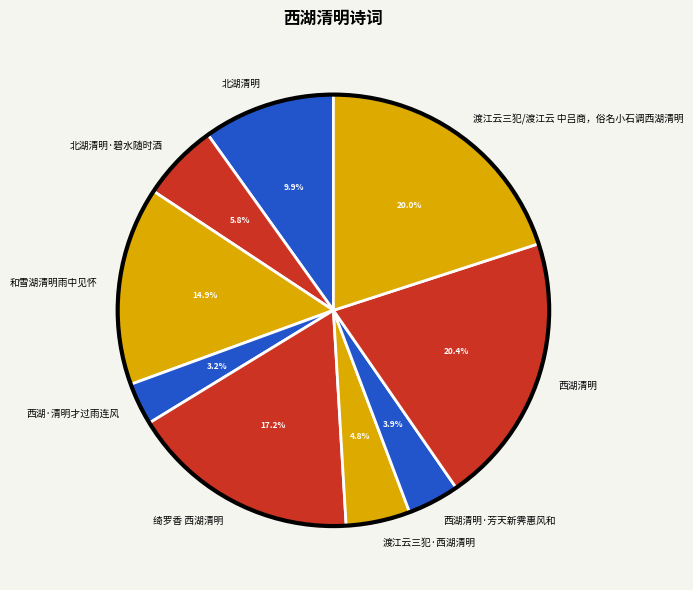

What is the ratio of the value at 西湖清明 to the value at 北湖清明?

2.1